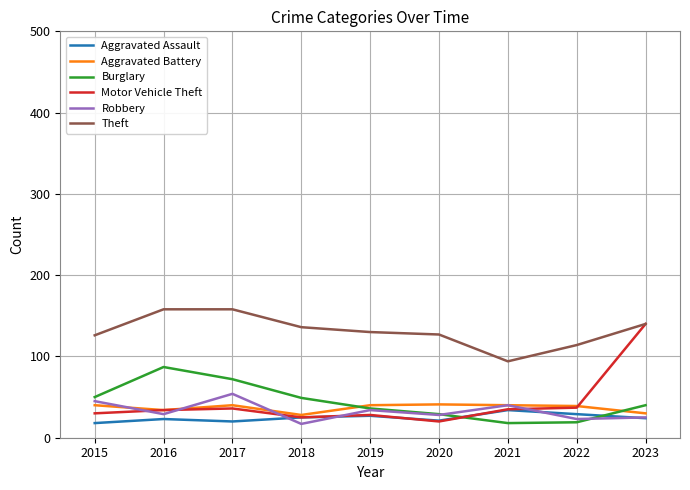

True or false: Burglary and Aggravated Assault cross at least once.

True